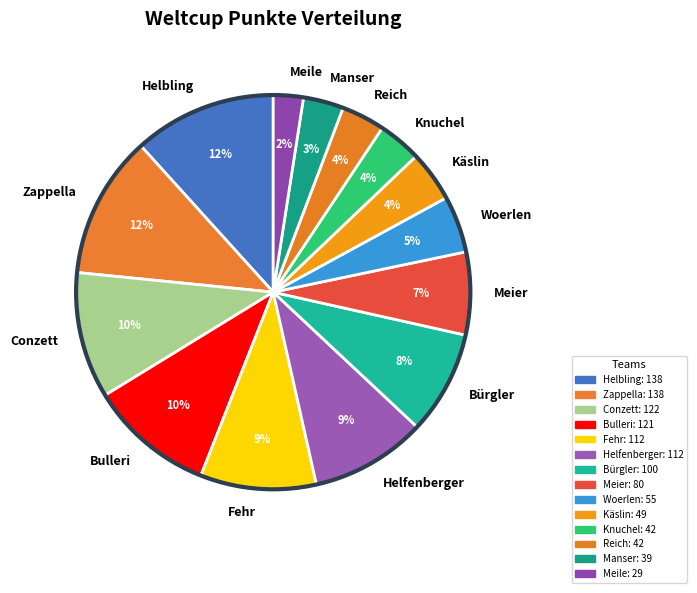

Combined, do Reich and Meile account for over 50%?

No